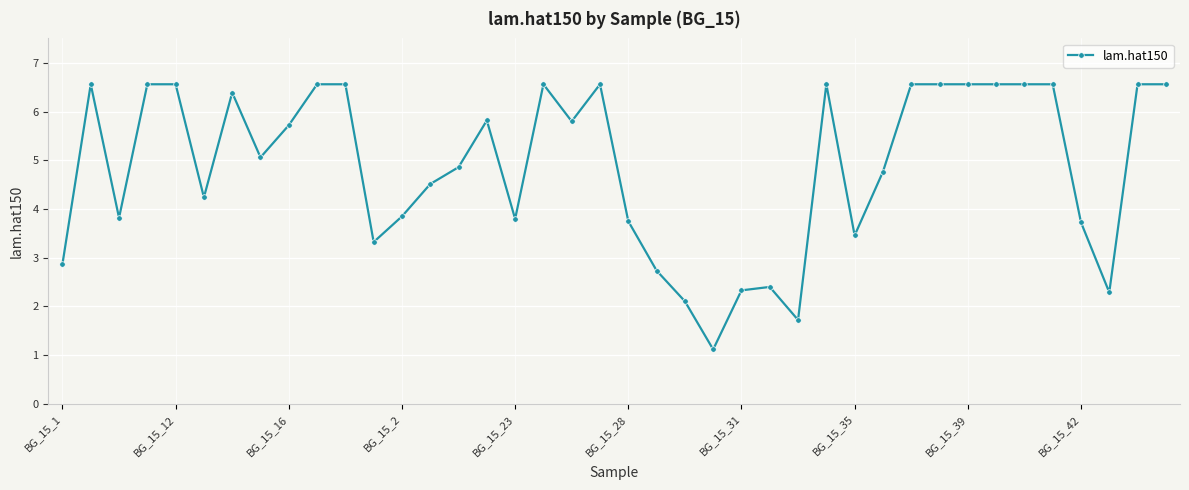

What is the smallest value displayed?

1.1